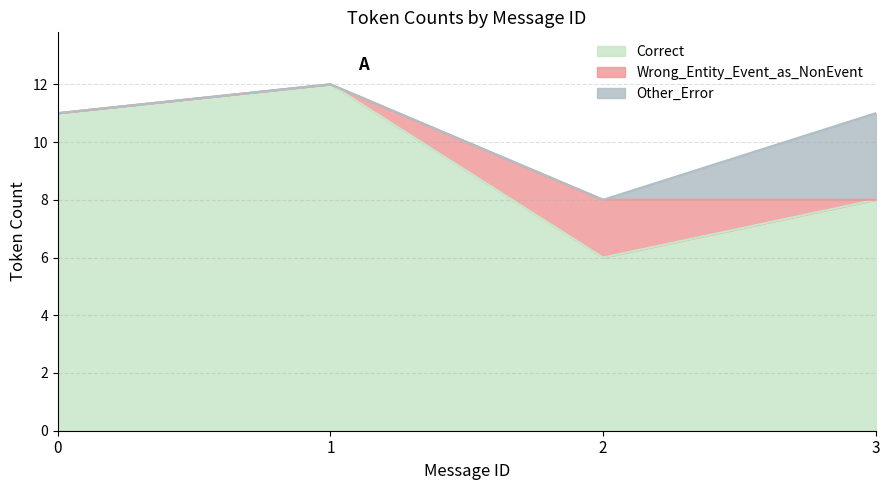

Reading left to right, transcribe all the data shown in this chart.

Correct: 0=11	1=12	2=6	3=8
Wrong_Entity_Event_as_NonEvent: 0=0	1=0	2=2	3=0
Other_Error: 0=0	1=0	2=0	3=3